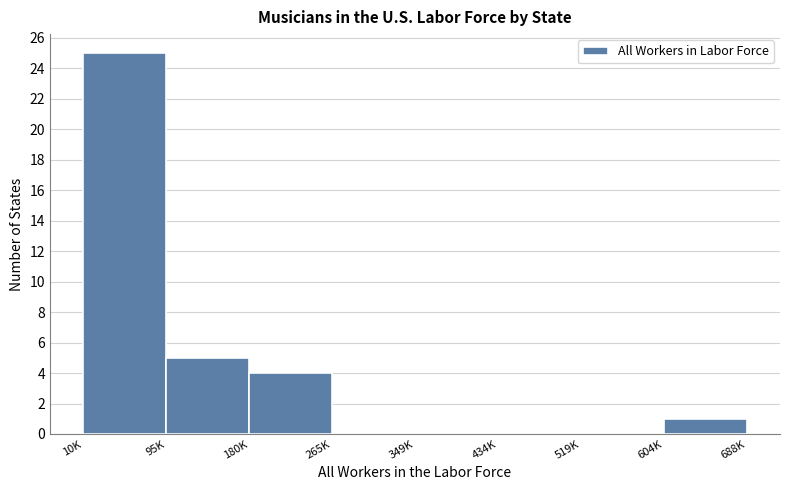

Reading left to right, extract all data points from this chart.

10K=25	95K=5	180K=4	265K=0	349K=0	434K=0	519K=0	604K=1